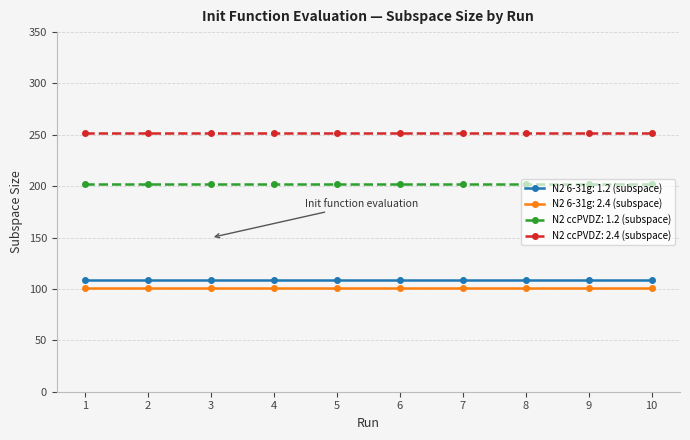

What is the average value of the N2 ccPVDZ: 2.4 (subspace) series?

252